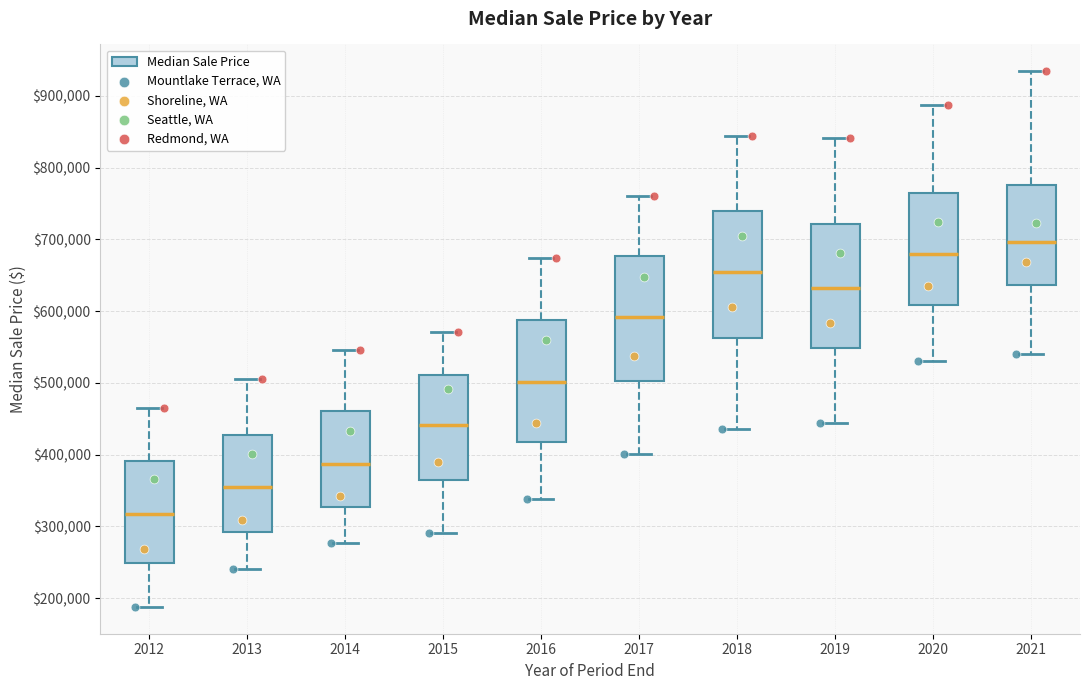

Where does the lower whisker of the box at x = 2014 end on the y-axis? The values are not printed on the chart, so give them approximately, as read against the axis.

280000